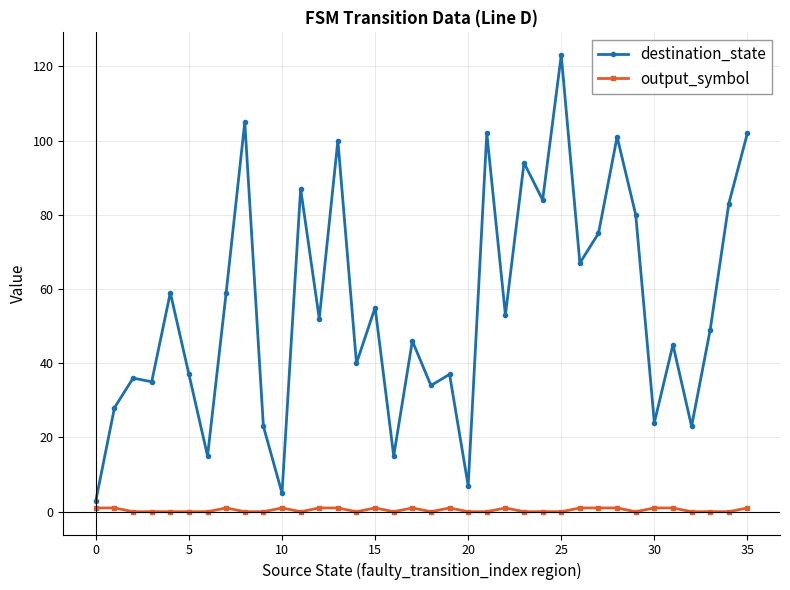

Which series has the widest spread of values?

destination_state